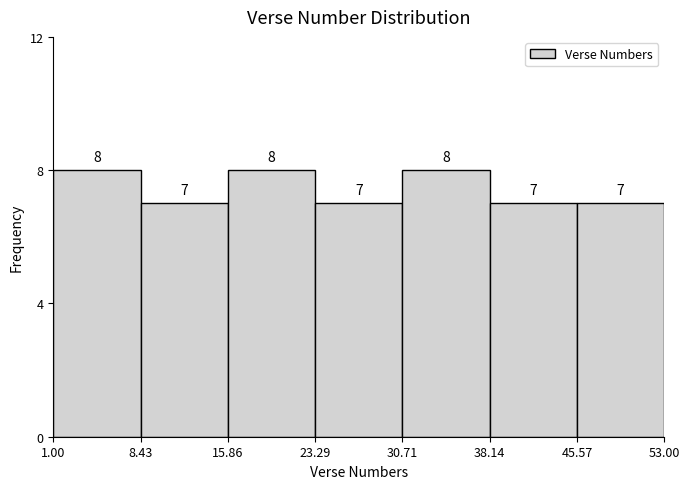

What is the height of the bar covering 8.43 to 15.86 on the x-axis?

7